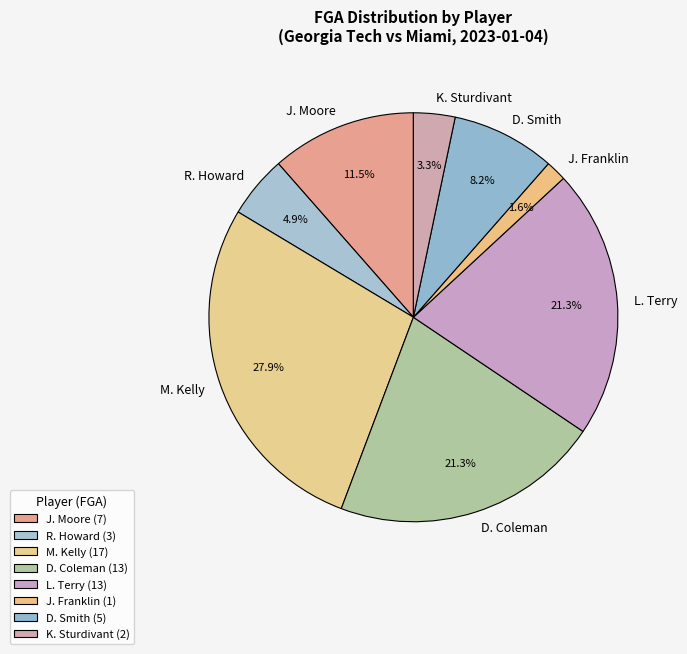

What is the ratio of the value at J. Moore to the value at L. Terry?

0.5